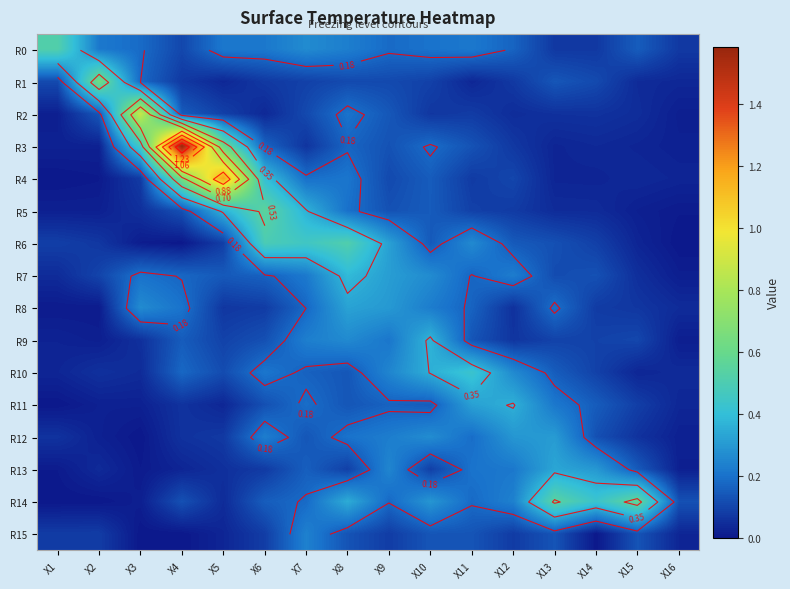

What is the sum of the R11 values at X11 and X12?

0.7